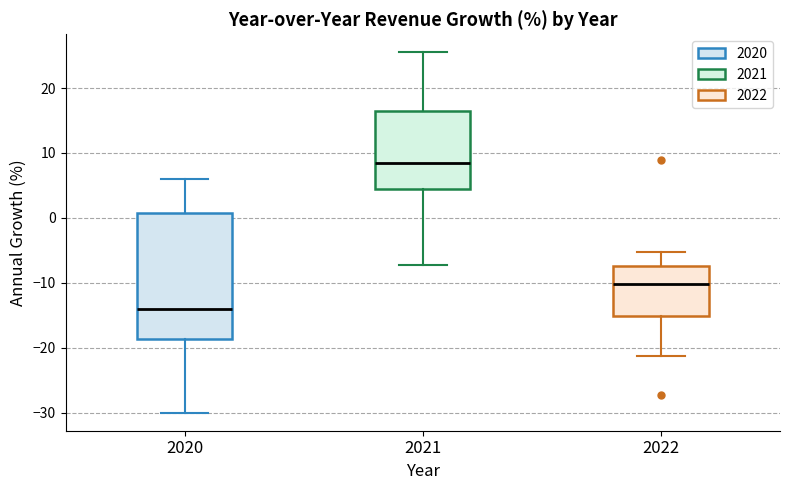

Reading left to right, read every box against the y-axis: the position of its median line, the range the box covers, and the ends of its whiskers. The values are not printed on the chart, so give them approximately, as read against the axis.

2020: median -14, box -19 to 1, whiskers -30 to 6
2021: median 9, box 4 to 16, whiskers -7 to 26
2022: median -10, box -15 to -7, whiskers -21 to -5